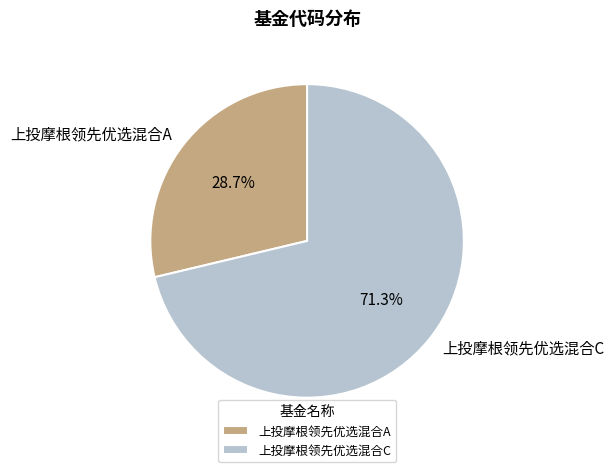

Combined, what portion of the pie is 上投摩根领先优选混合C and 上投摩根领先优选混合A?

100.0%